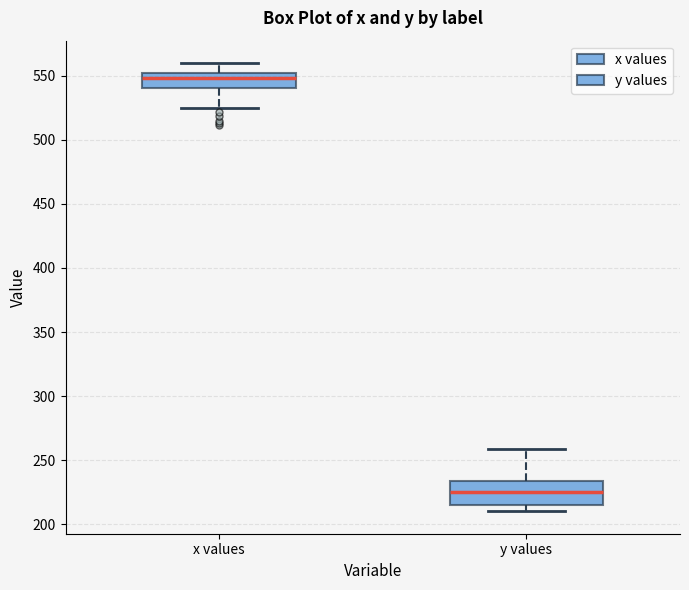

Where is the upper edge of the box for y values on the y-axis? The values are not printed on the chart, so give them approximately, as read against the axis.

235